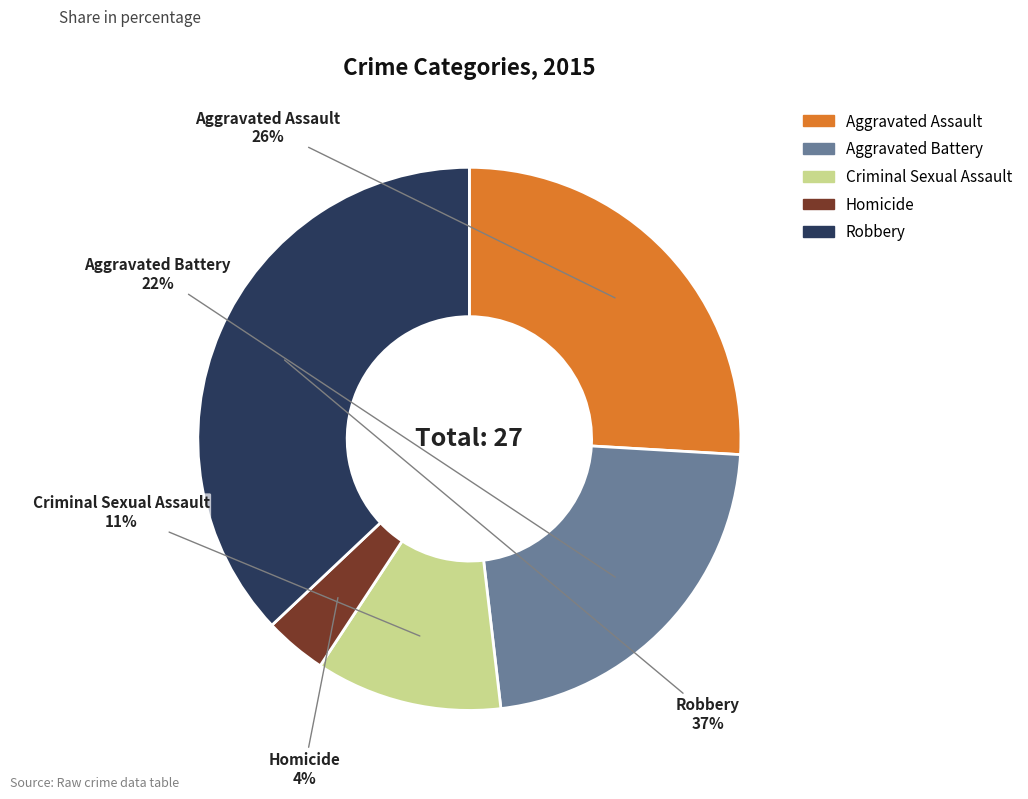

To the nearest percent, what is the average slice percentage?

20%